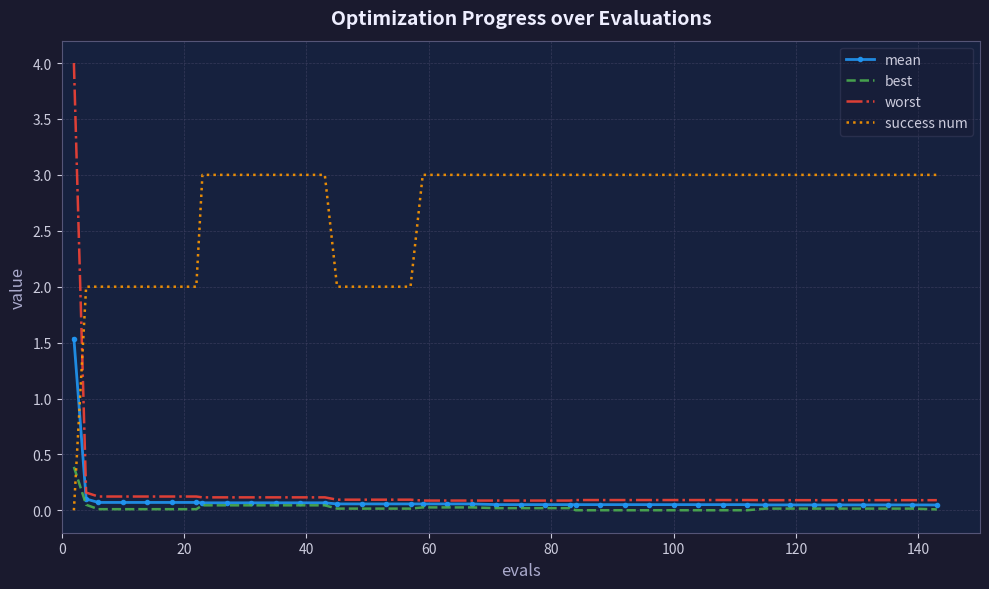

Rank the series by their maximum value, from lowest to highest.

best, mean, success num, worst